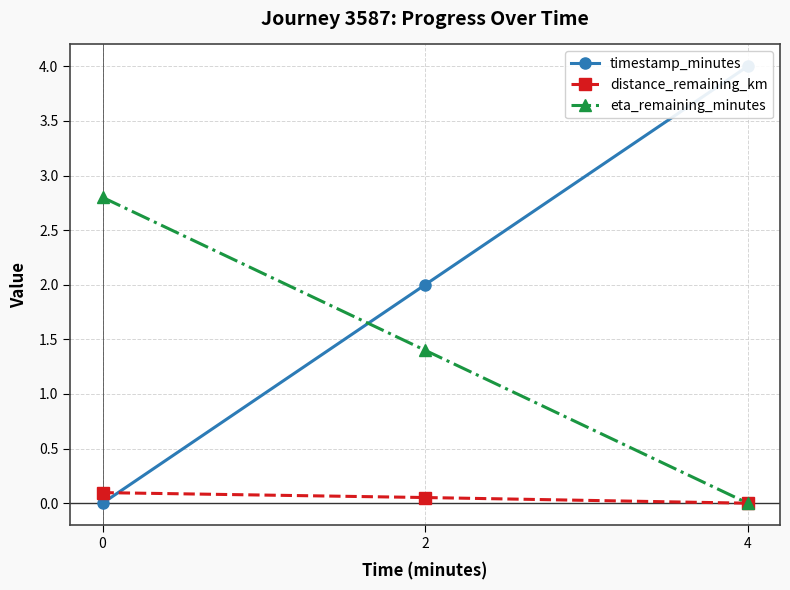

Reading left to right, what are all the values shown in this chart?

timestamp_minutes: 0=0.0	2=2.0	4=4.0
distance_remaining_km: 0=0.1	2=0.1	4=0.0
eta_remaining_minutes: 0=2.8	2=1.4	4=0.0